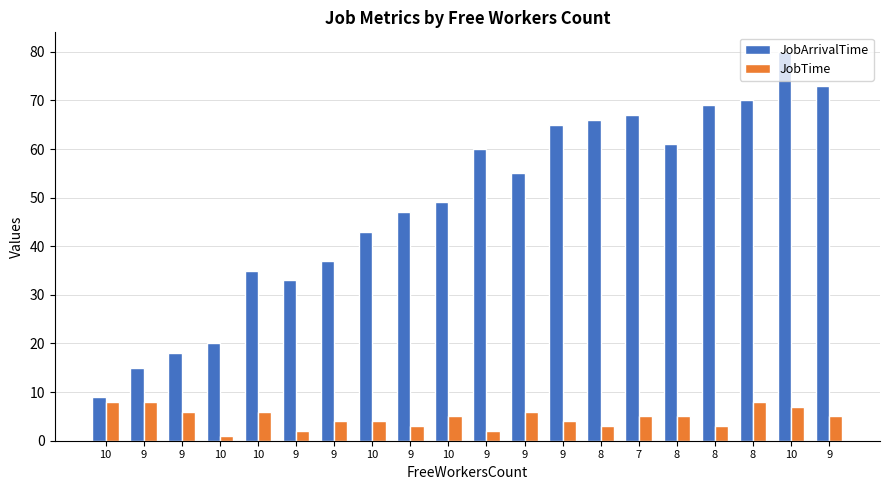

What is the sum of the JobTime values at 10 and 9?

10